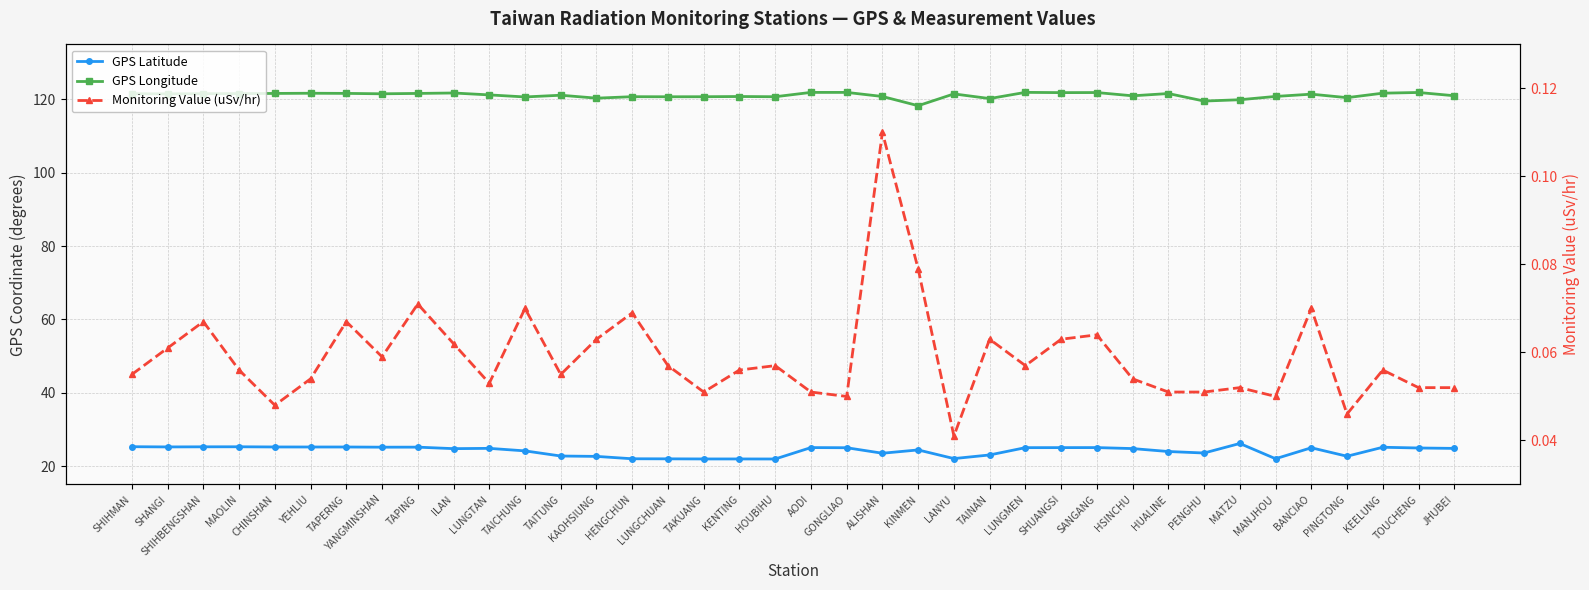

What is the highest value of the GPS Latitude series?

26.2